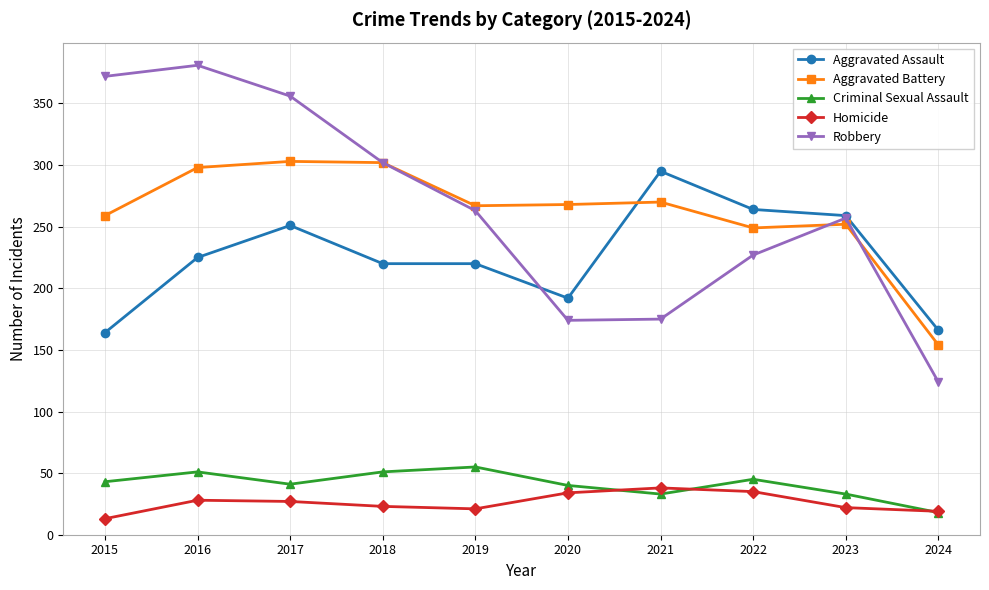

True or false: Aggravated Battery and Homicide cross at least once.

False